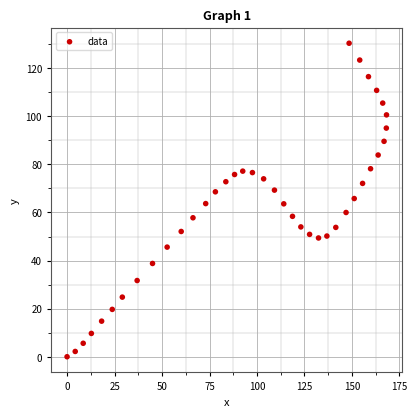

What is the range of Y values (max minus min)?

130.4